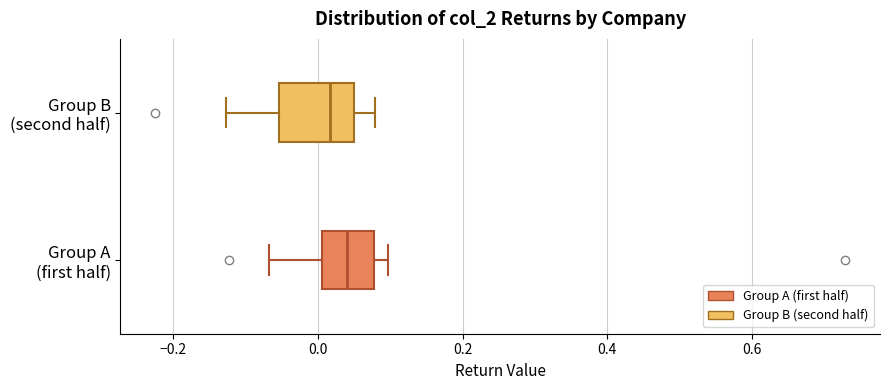

Which box is the widest, from its left edge to its right edge?

Group B (second half)